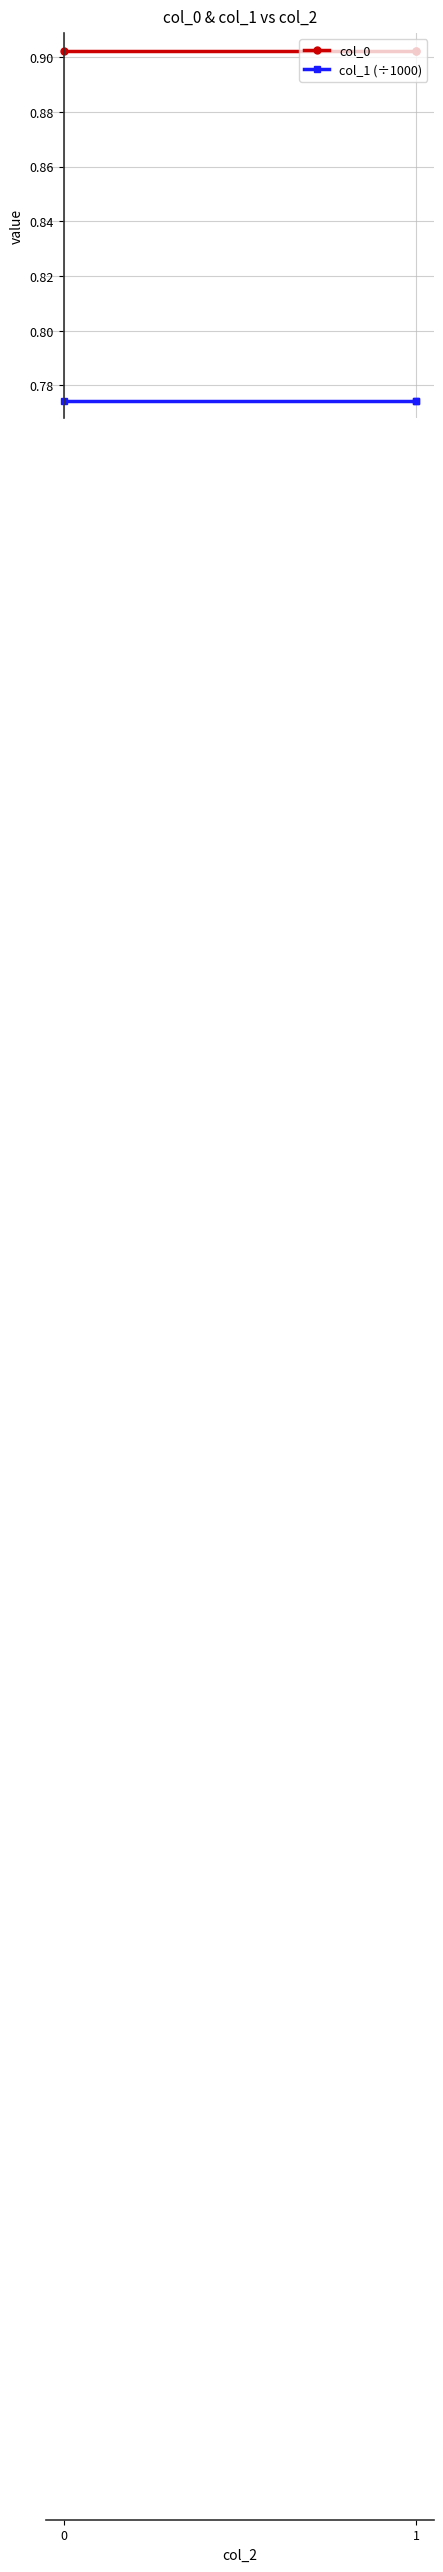

Is the value of col_0 at 0 greater than the value of col_1 (÷1000) at 1?

Yes